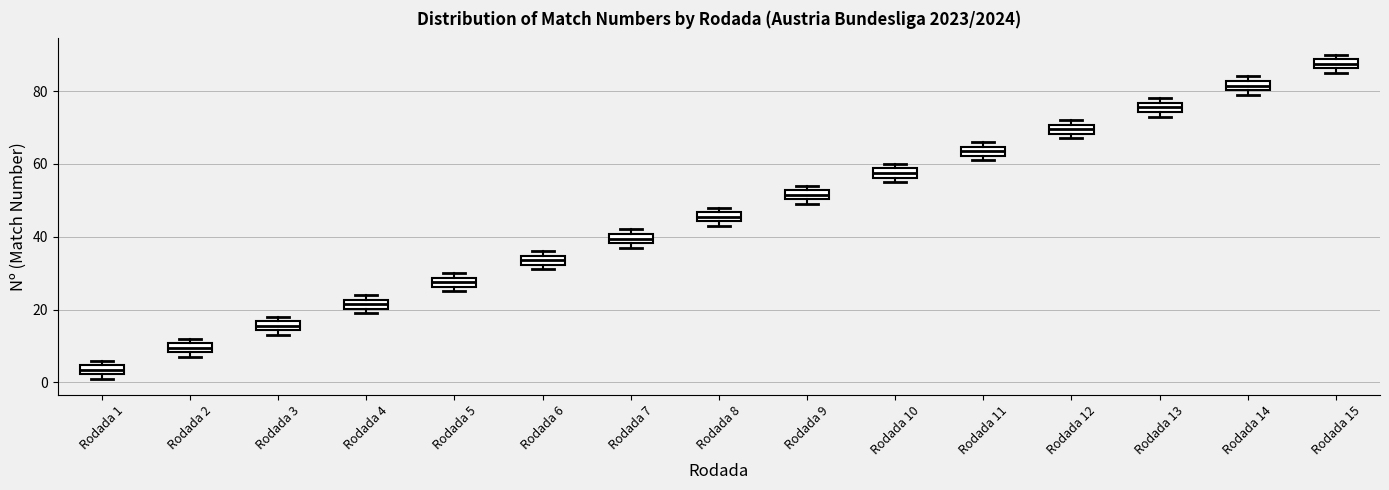

Where is the upper edge of the box for Rodada 14 on the y-axis? The values are not printed on the chart, so give them approximately, as read against the axis.

82